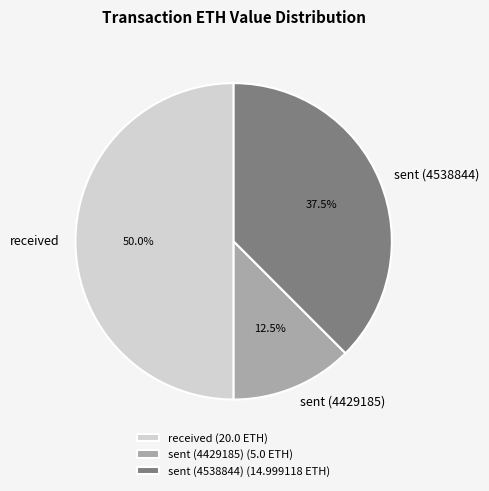

What is the ratio of the value at sent (4538844) to the value at sent (4429185)?

3.0